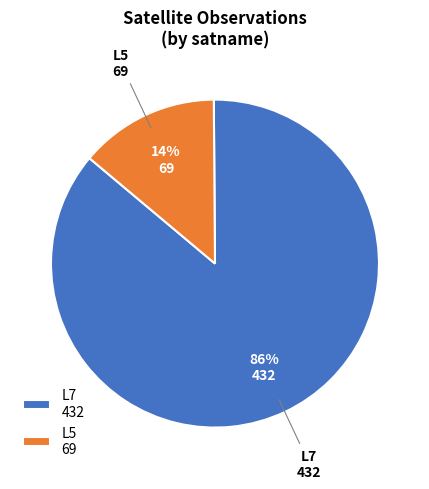

To the nearest percent, what portion does L7 432 represent?

86%